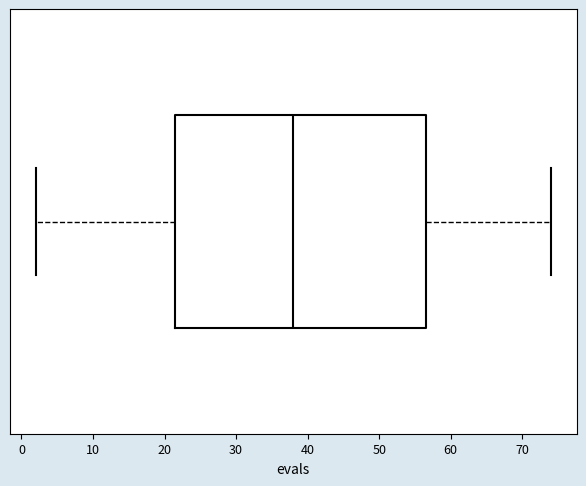

Transcribe this box plot: give where the median line is, the range the box spans, and where the two whiskers end, as read against the x-axis. The values are not printed on the chart, so give them approximately, as read against the axis.

median 38, box 22 to 57, whiskers 2 to 74